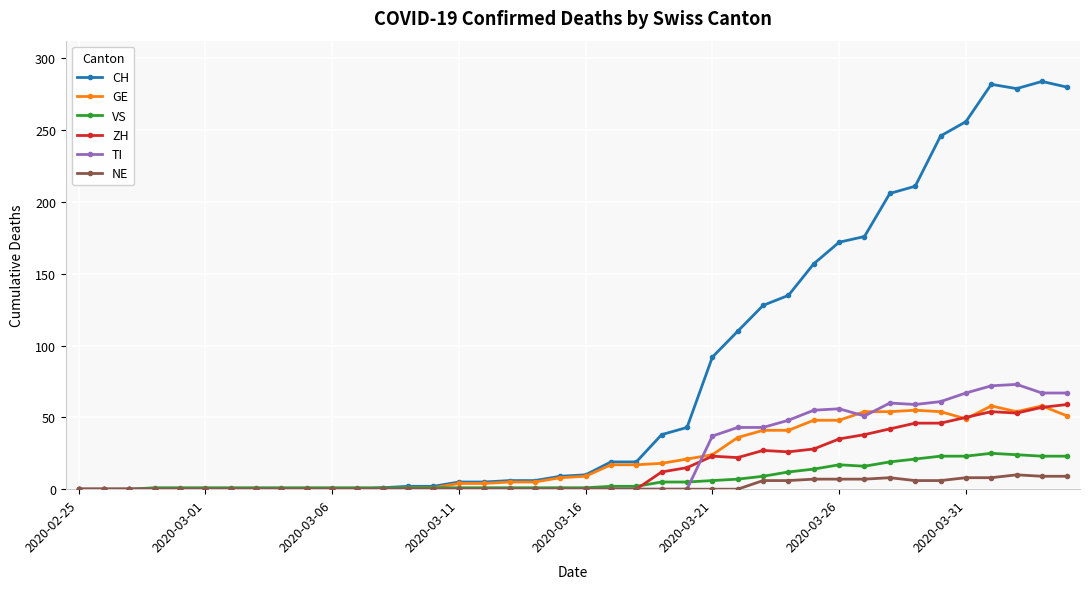

What is the maximum value for TI?

73